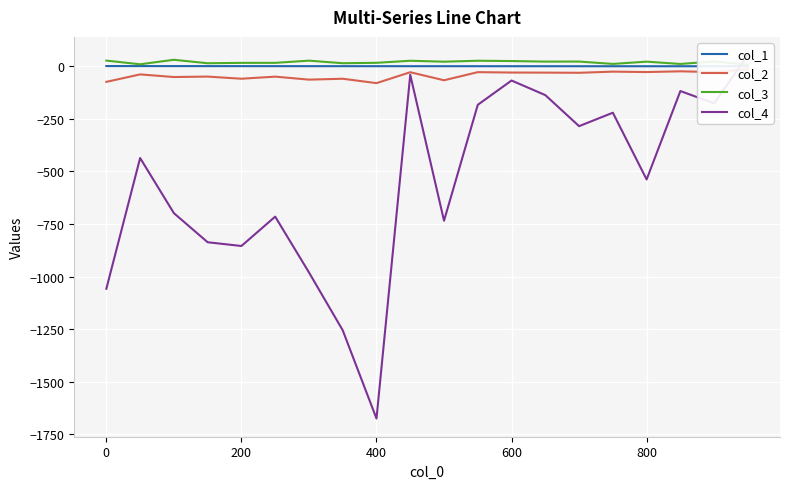

What is the minimum value shown in the chart?

-1674.3